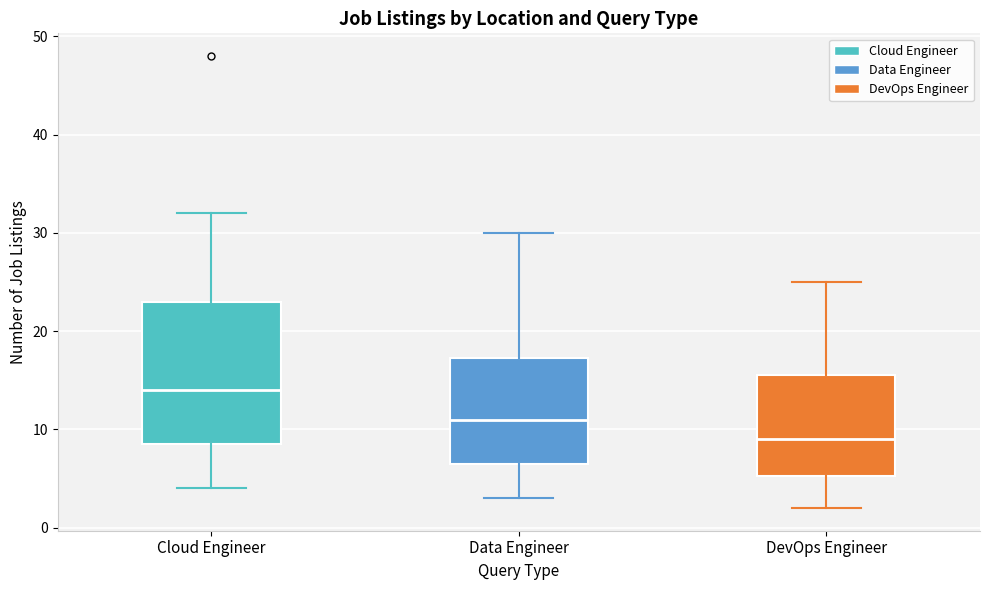

Reading left to right, transcribe this box plot: for each box, give where its median line is, the range the box spans, and where its two whiskers end, as read against the y-axis. The values are not printed on the chart, so give them approximately, as read against the axis.

Cloud Engineer: median 14, box 9 to 23, whiskers 4 to 32
Data Engineer: median 11, box 7 to 17, whiskers 3 to 30
DevOps Engineer: median 9, box 5 to 16, whiskers 2 to 25